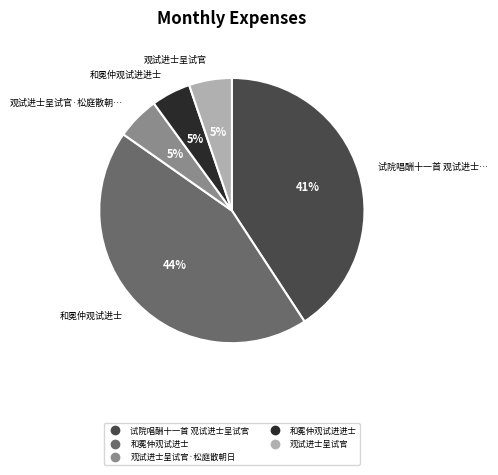

Count the number of slices in the pie.

5